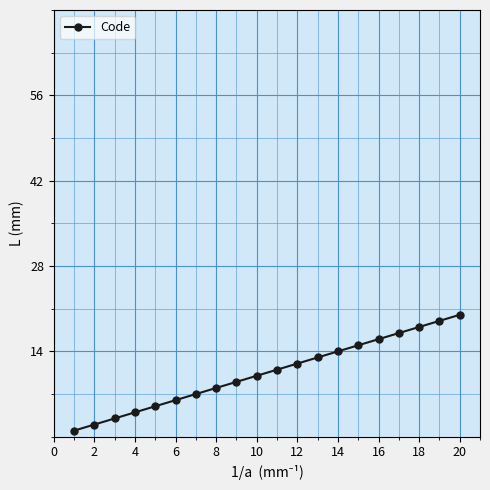

What is the difference between the maximum and minimum values?

19